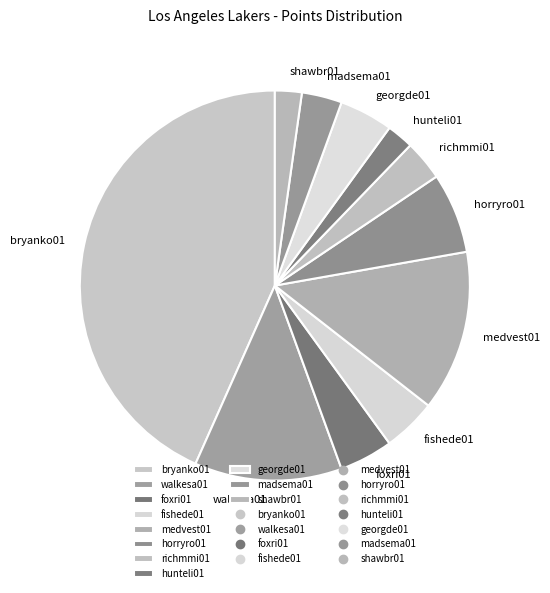

Which slice is the largest?

bryanko01